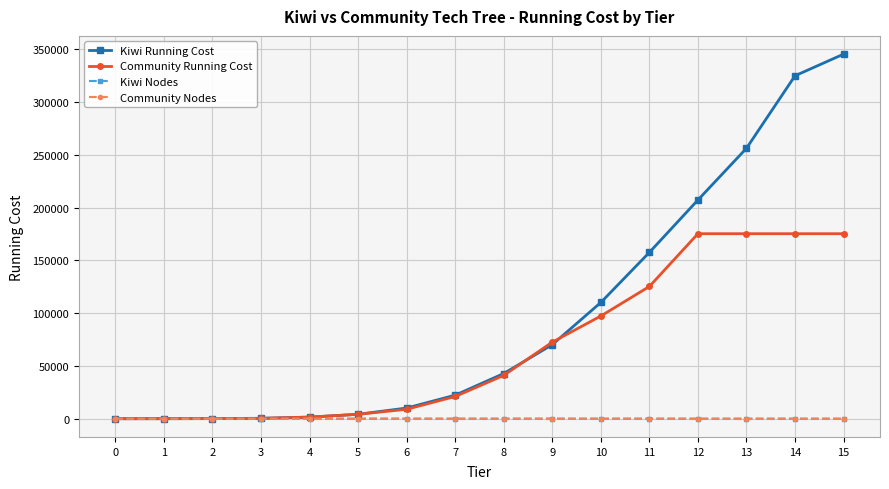

Does the chart have visible grid lines?

Yes